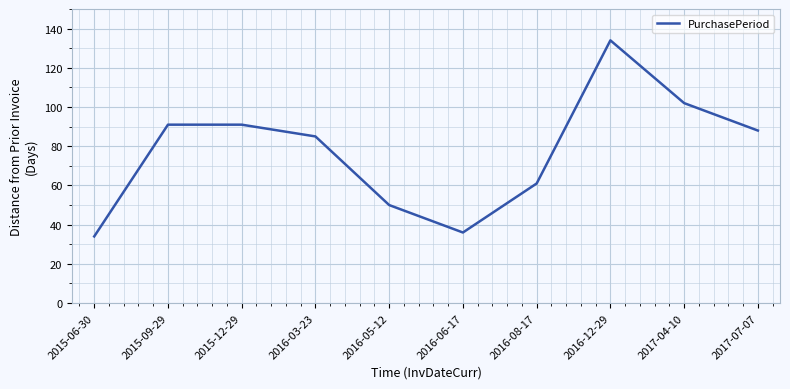

True or false: the data shows 136 at 2015-12-29.

False